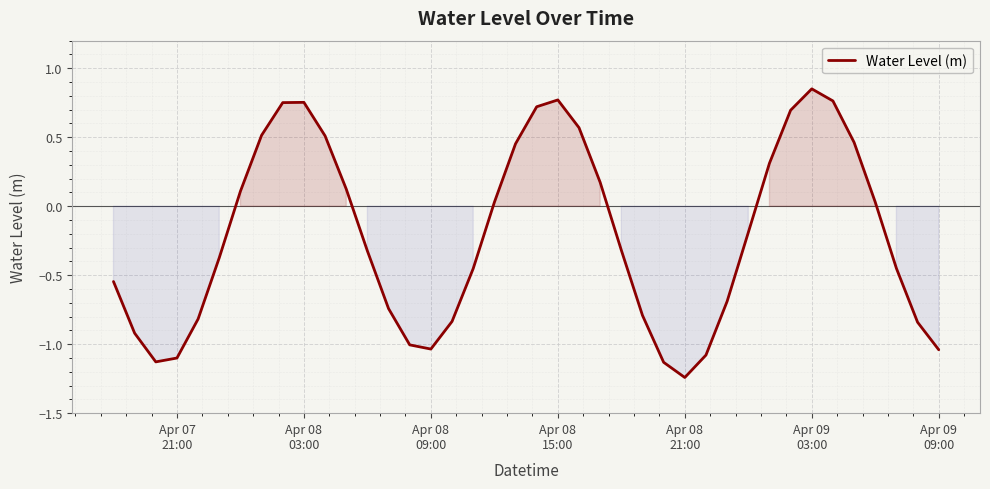

How many lines are shown in the chart?

1